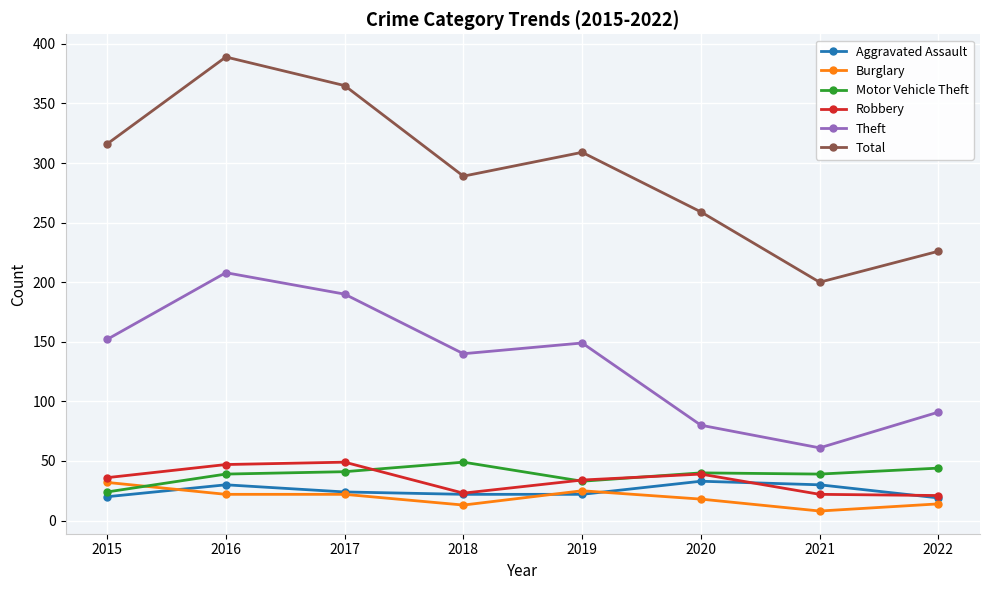

What is the sum of the Robbery values at 2021 and 2019?

56